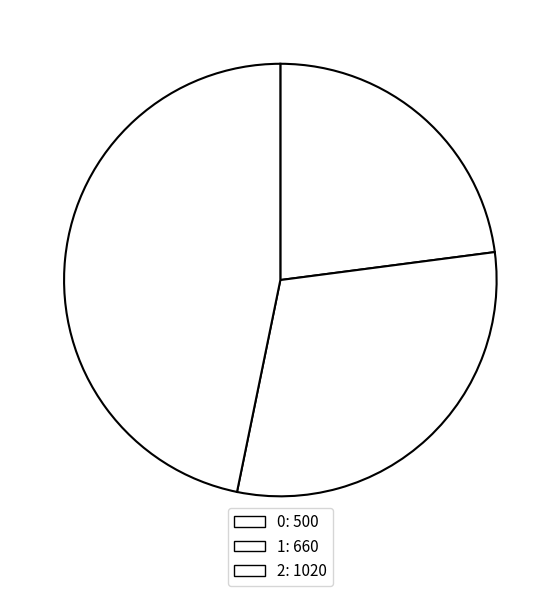

To the nearest percent, what percentage of the pie is 2?

47%